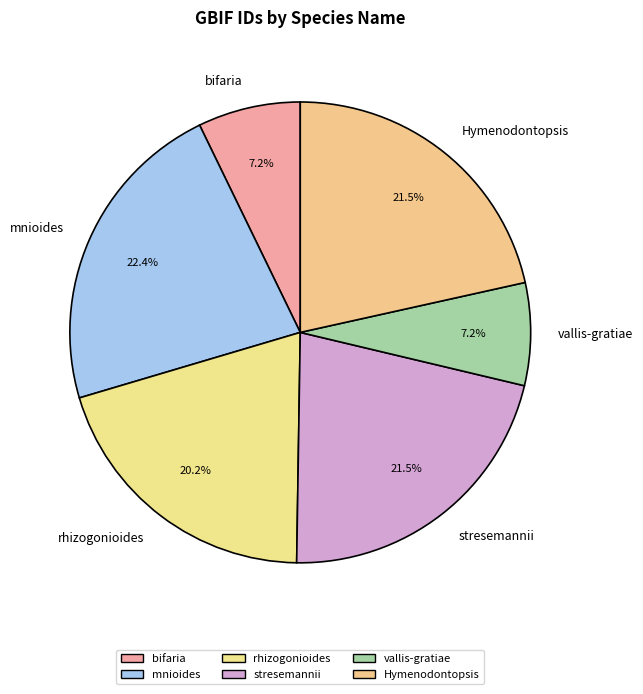

To the nearest percent, what is the difference between the rhizogonioides and mnioides slice percentages?

2%